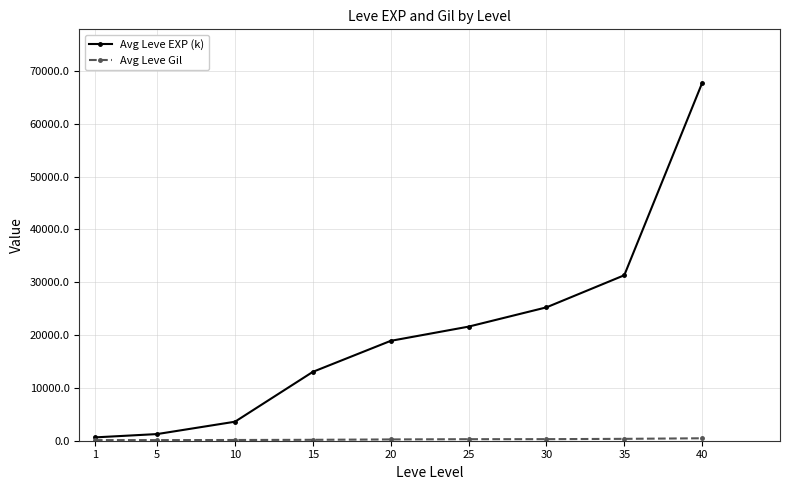

Which series has the largest total across all categories?

Avg Leve EXP (k)